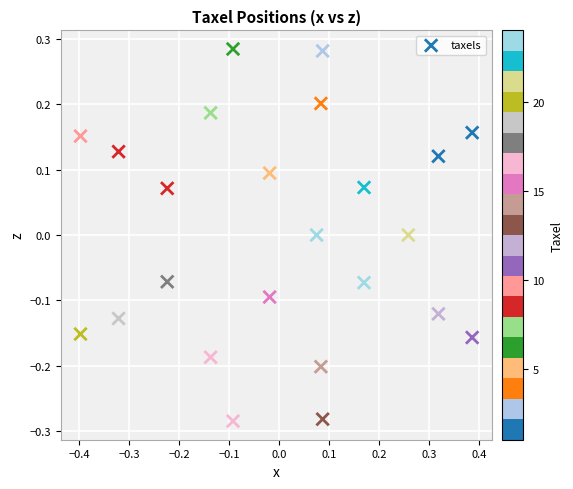

What is the range of Y values (max minus min)?

0.6